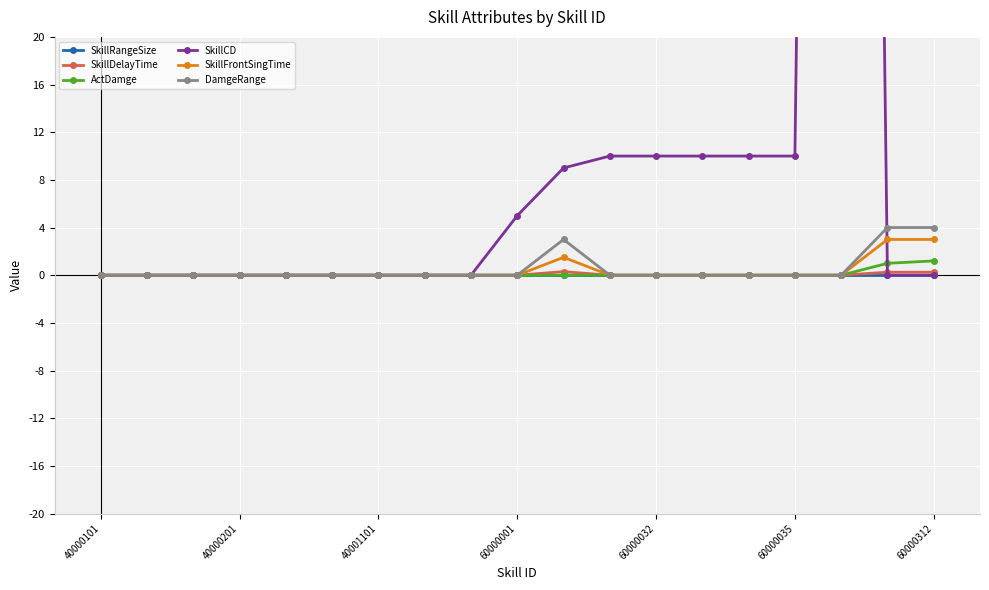

Which series changed the most between 40000101 and 60000001?

SkillCD